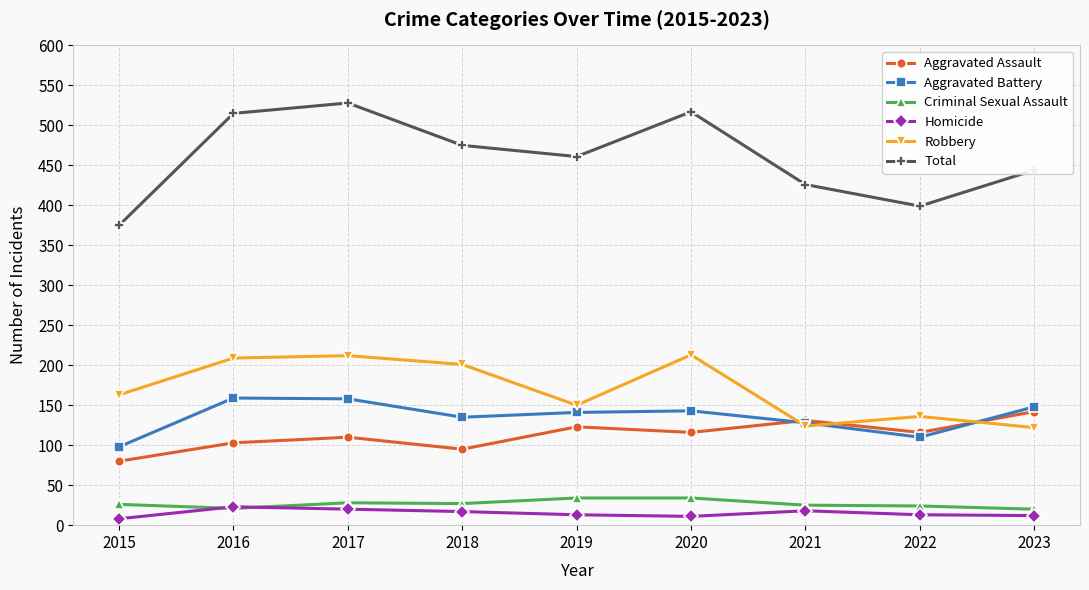

Which series has the largest range (max minus min)?

Total